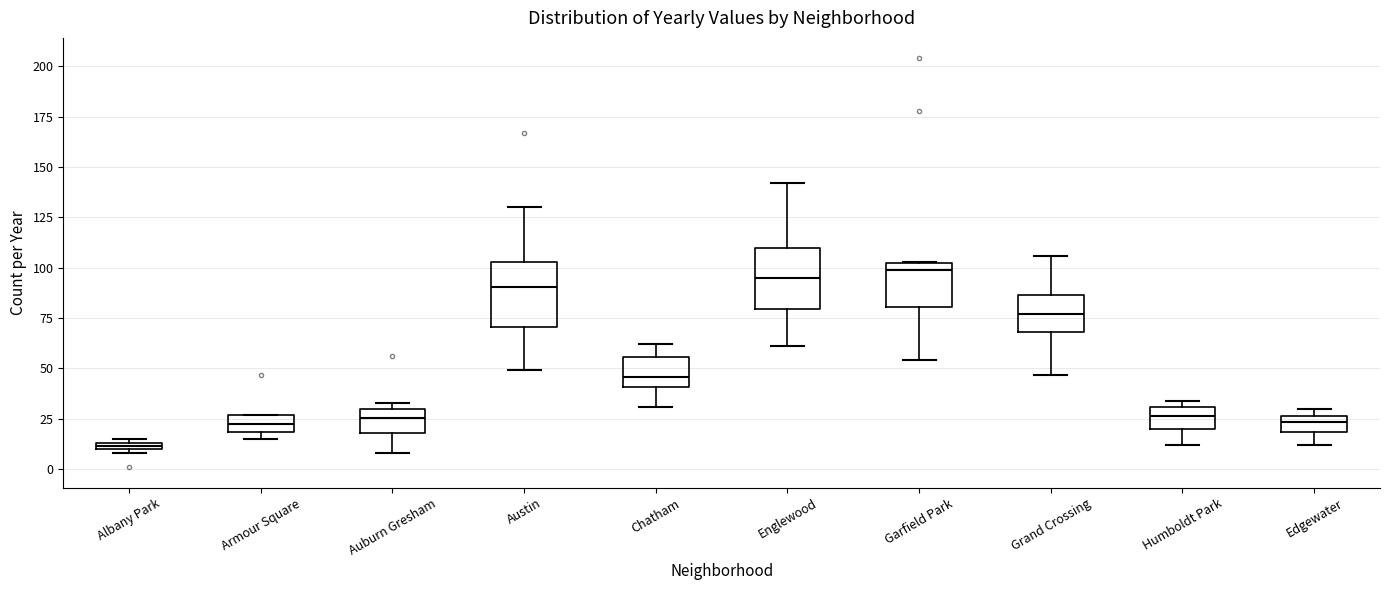

Where is the lower edge of the box for Chatham on the y-axis? The values are not printed on the chart, so give them approximately, as read against the axis.

40